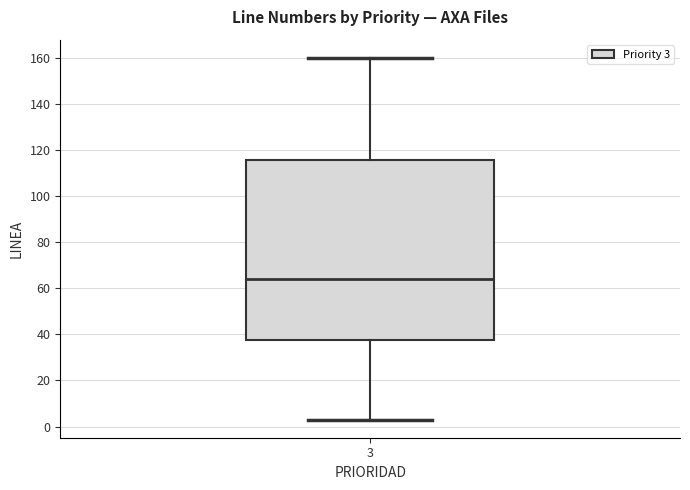

Transcribe this box plot: give where the median line is, the range the box spans, and where the two whiskers end, as read against the y-axis. The values are not printed on the chart, so give them approximately, as read against the axis.

median 64, box 38 to 116, whiskers 4 to 160